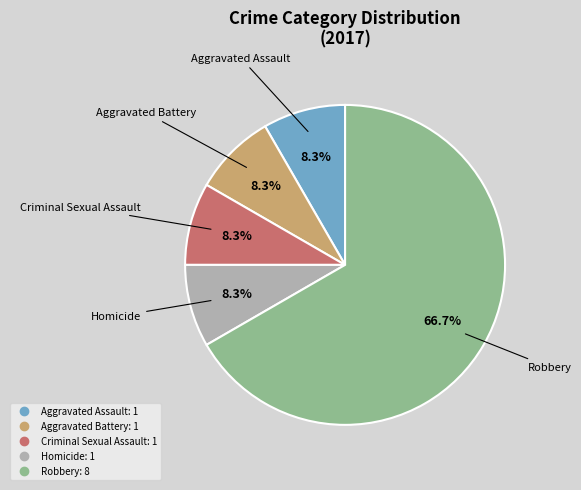

True or false: Criminal Sexual Assault accounts for 8% of the total.

True